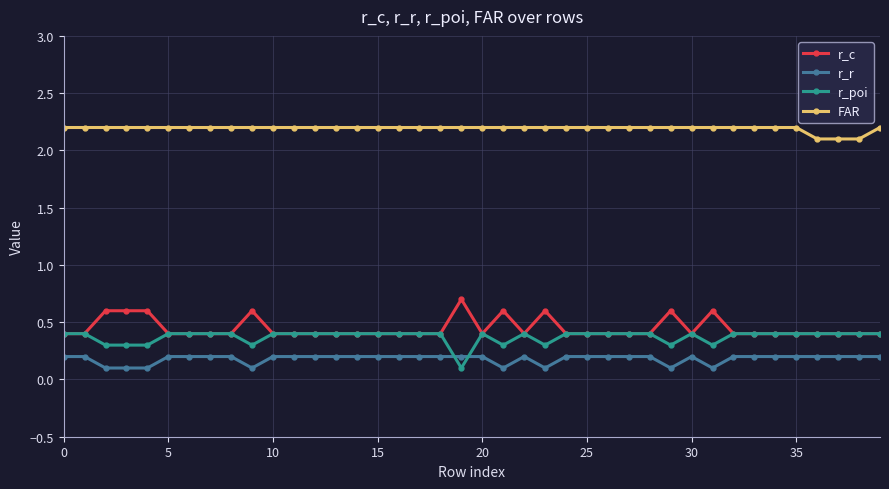

What is the maximum value shown in the chart?

2.2